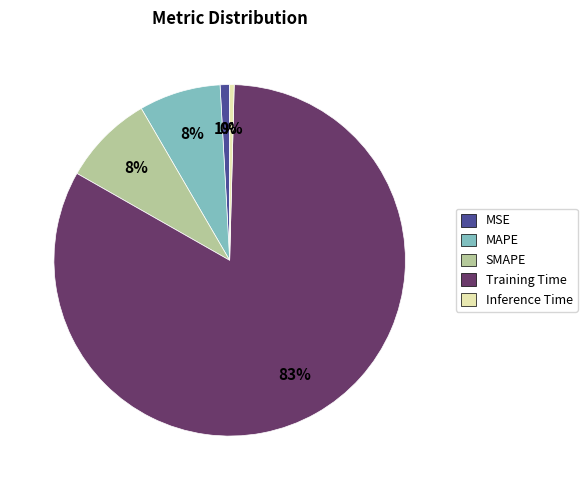

What is the majority slice?

Training Time